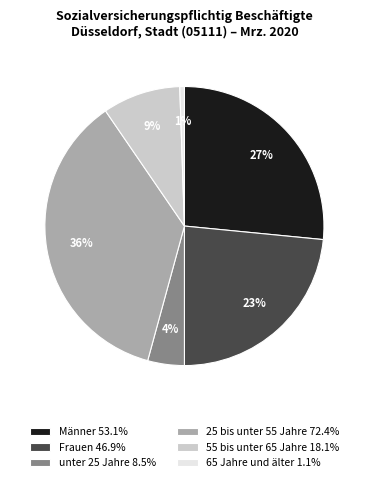

True or false: unter 25 Jahre accounts for 4% of the total.

True